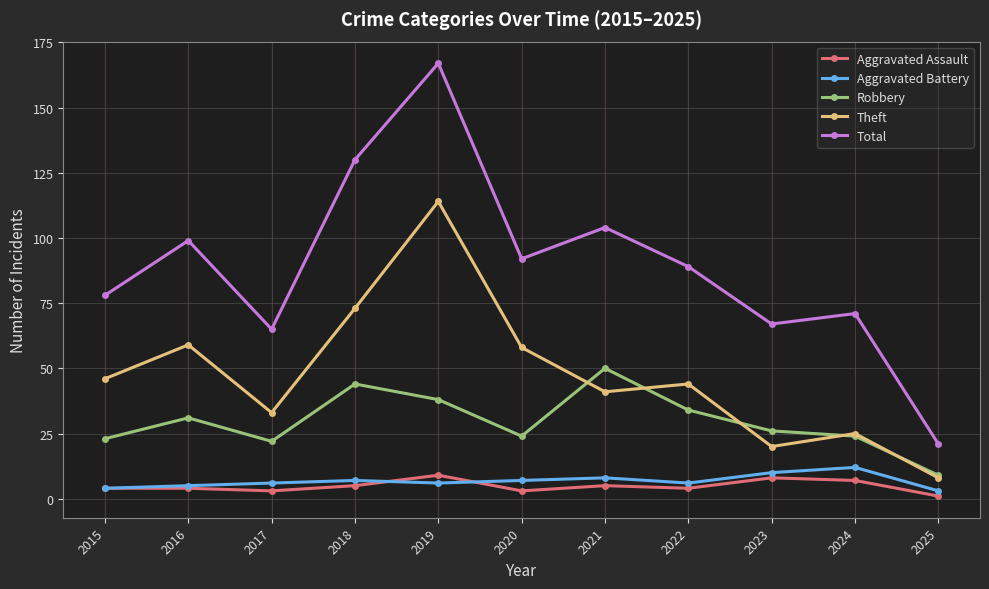

What are all the series names shown in the legend?

Aggravated Assault, Aggravated Battery, Robbery, Theft, Total